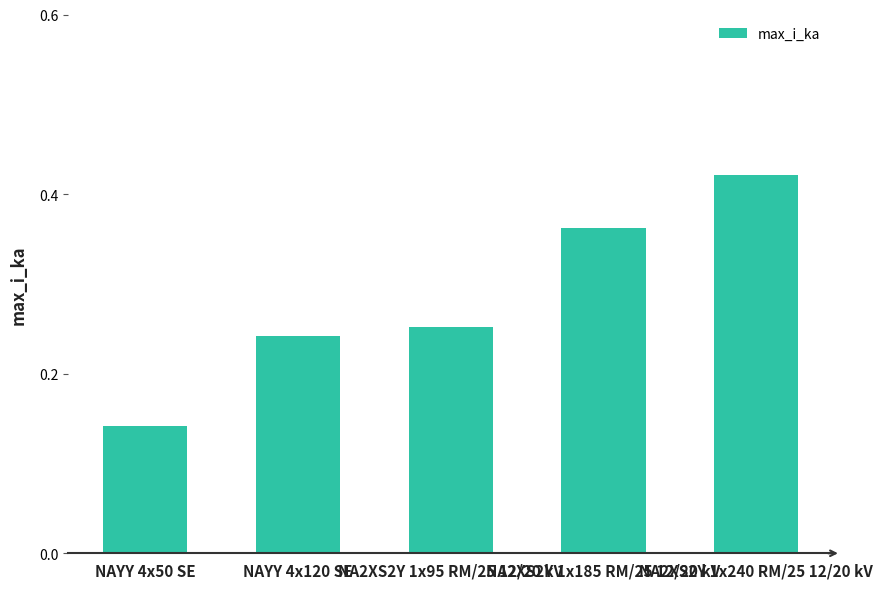

Count the values in the range 0 to 1.

5